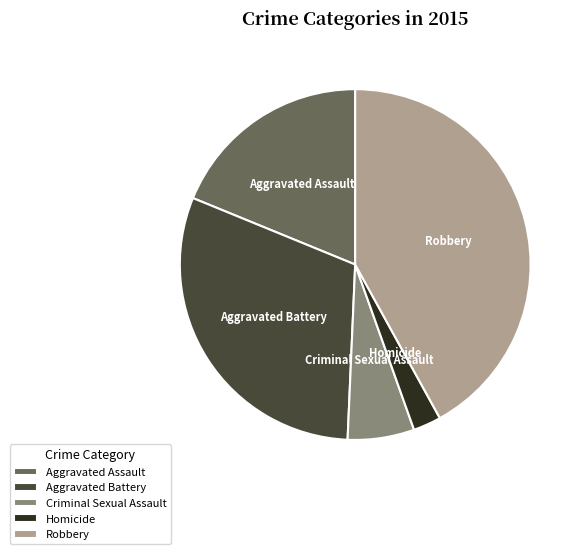

How many slices are in this pie chart?

5